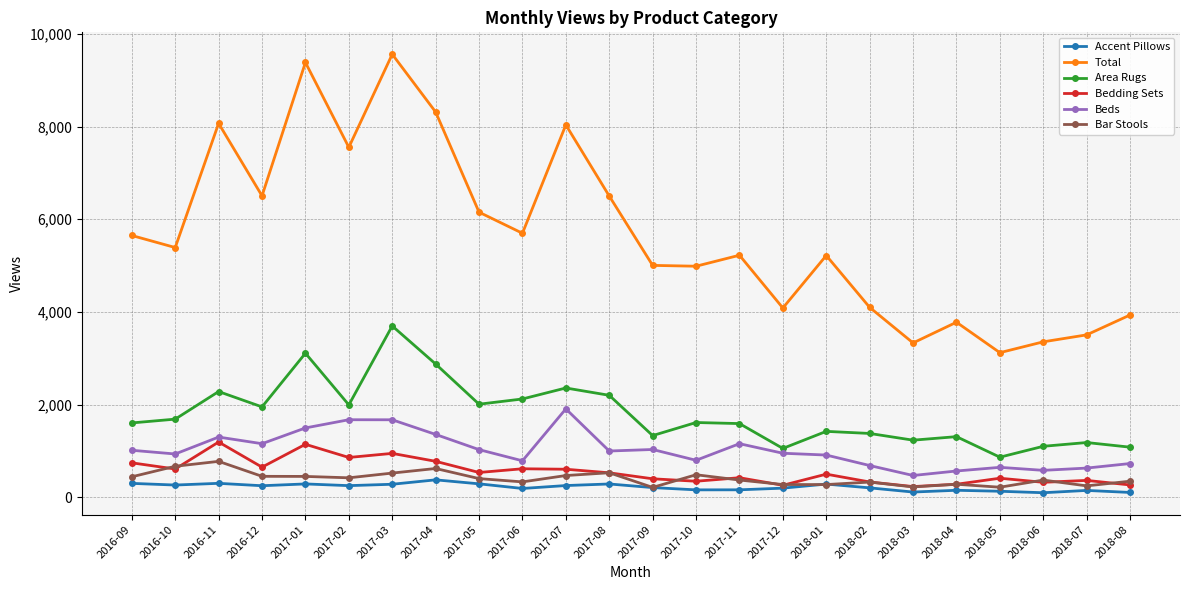

What is the value of the Accent Pillows point at the 1st from the left?

301